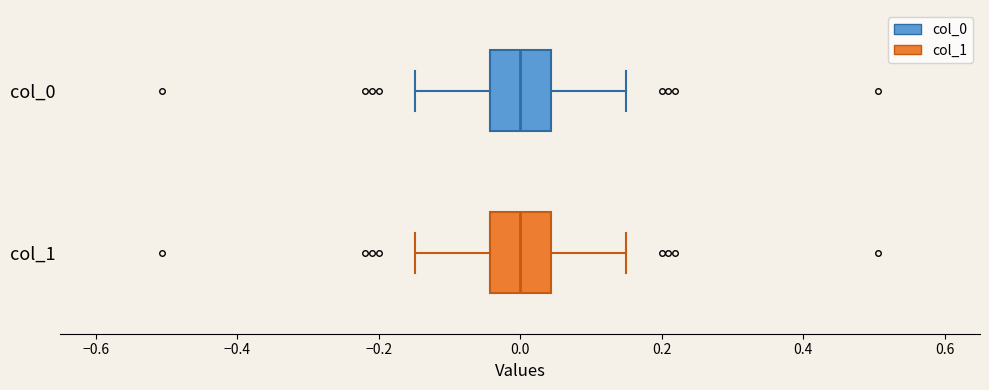

Where does the right whisker of the box for col_1 end on the x-axis? The values are not printed on the chart, so give them approximately, as read against the axis.

0.14